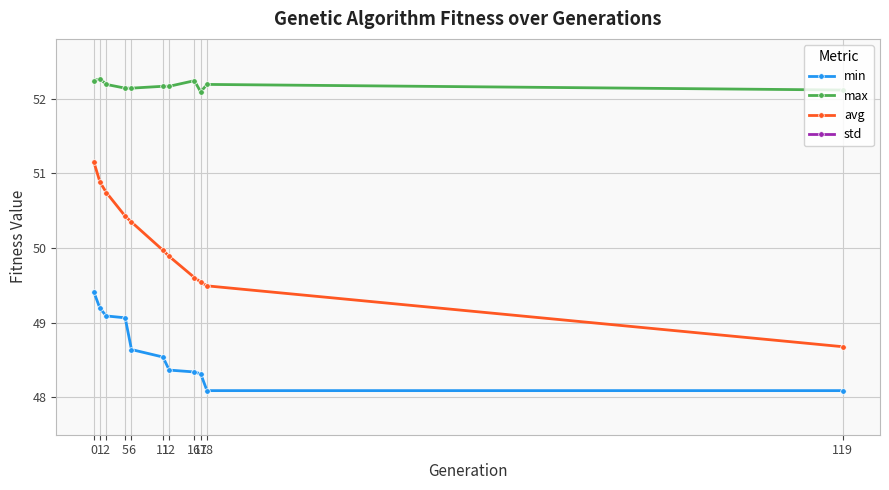

True or false: avg has more than 0 points higher than both neighbors.

False